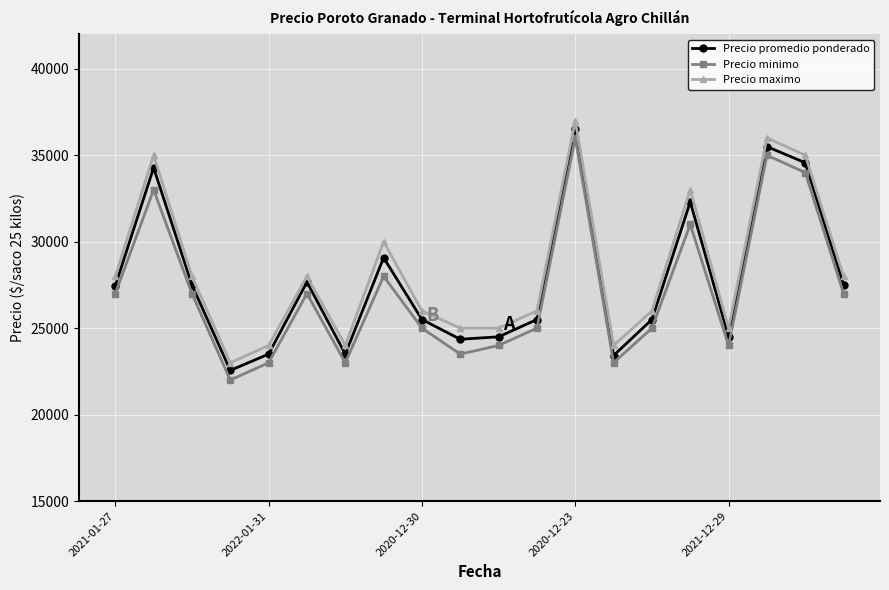

What is the difference between the second highest and second lowest values in the Precio maximo series?

12000